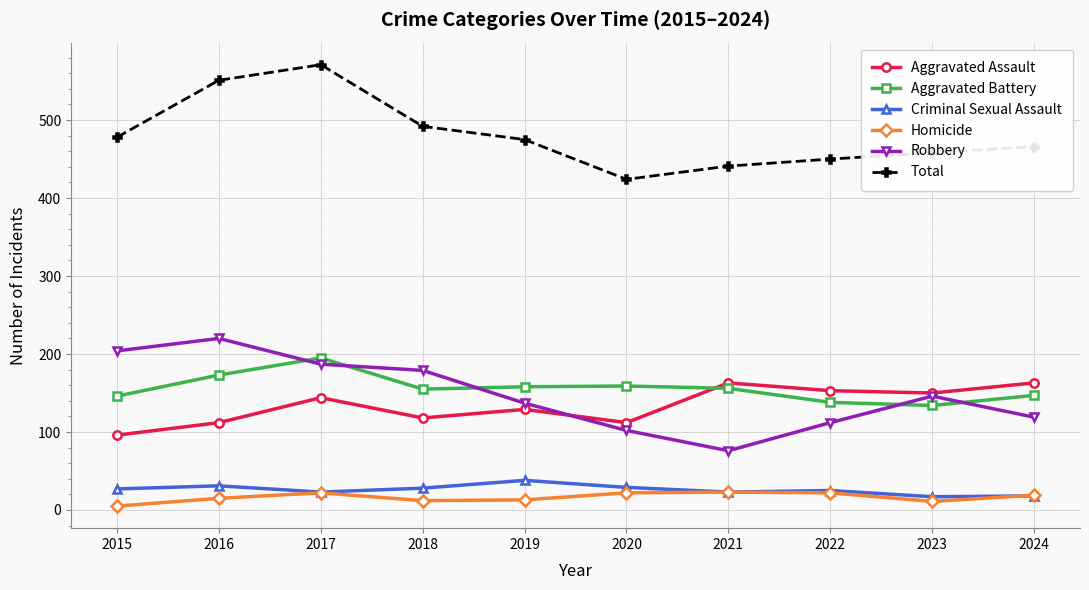

True or false: Aggravated Battery has a value of 134 at 2023.

True